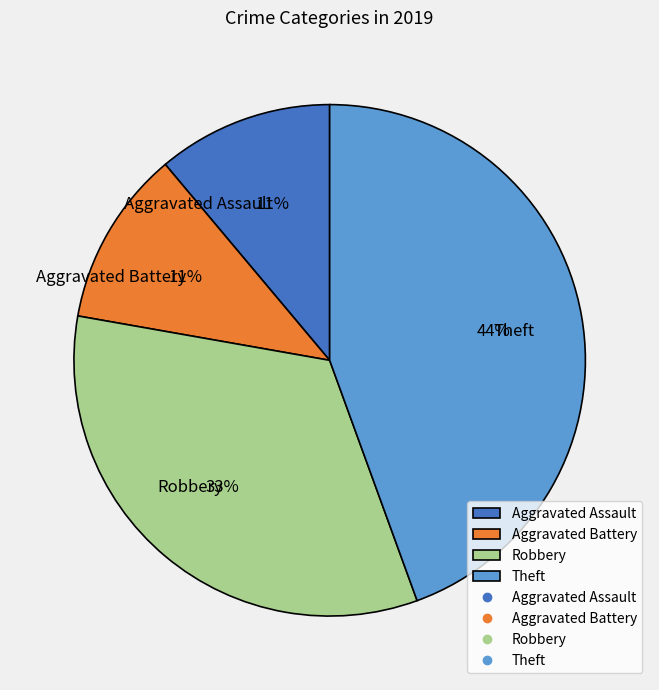

Count the number of slices in the pie.

4